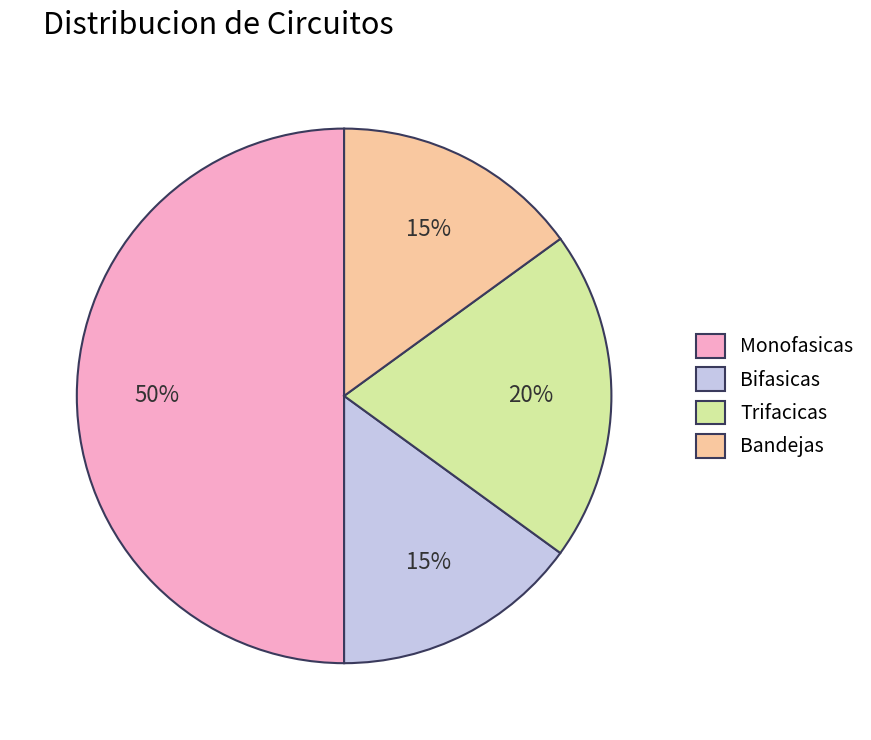

Which category has the biggest portion of the pie?

Monofasicas